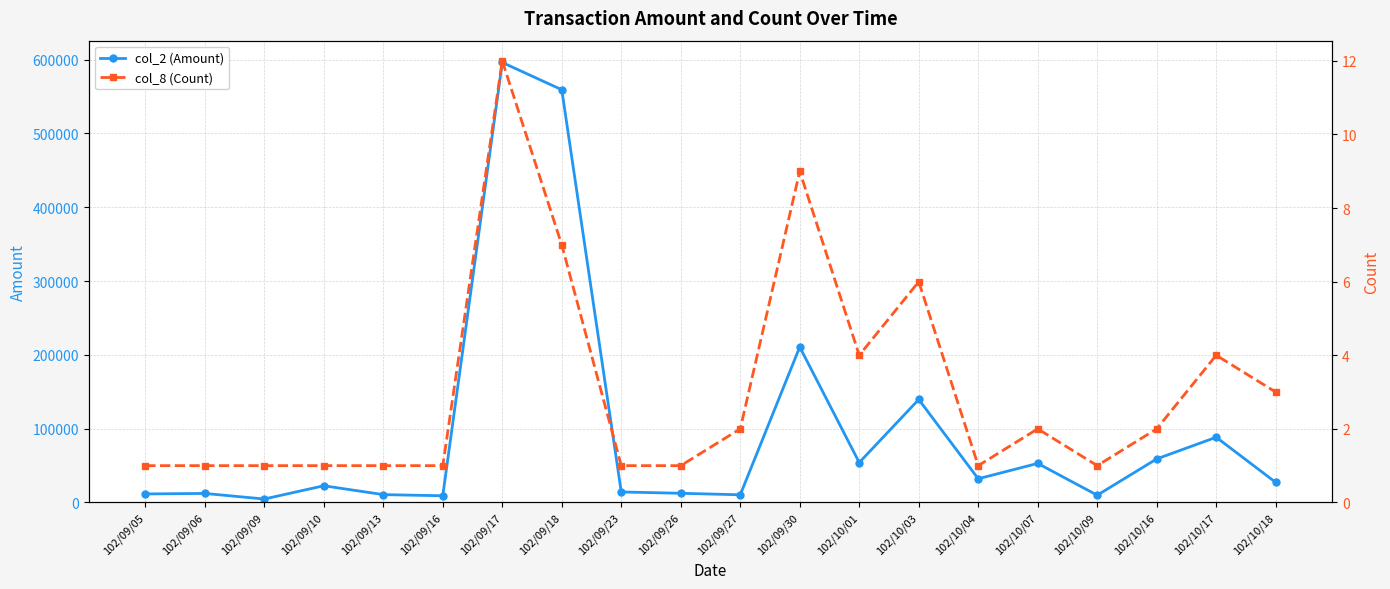

How many data points does each series have?

20